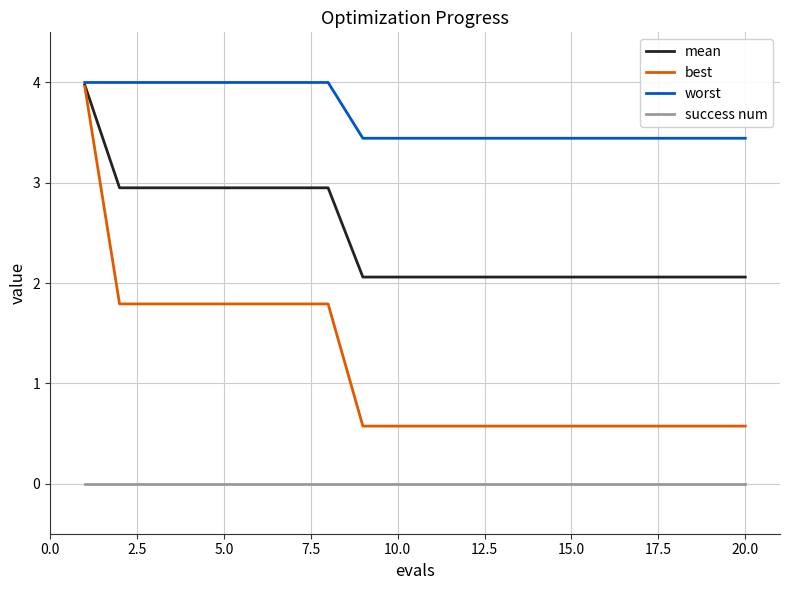

What are all the series names shown in the legend?

mean, best, worst, success num